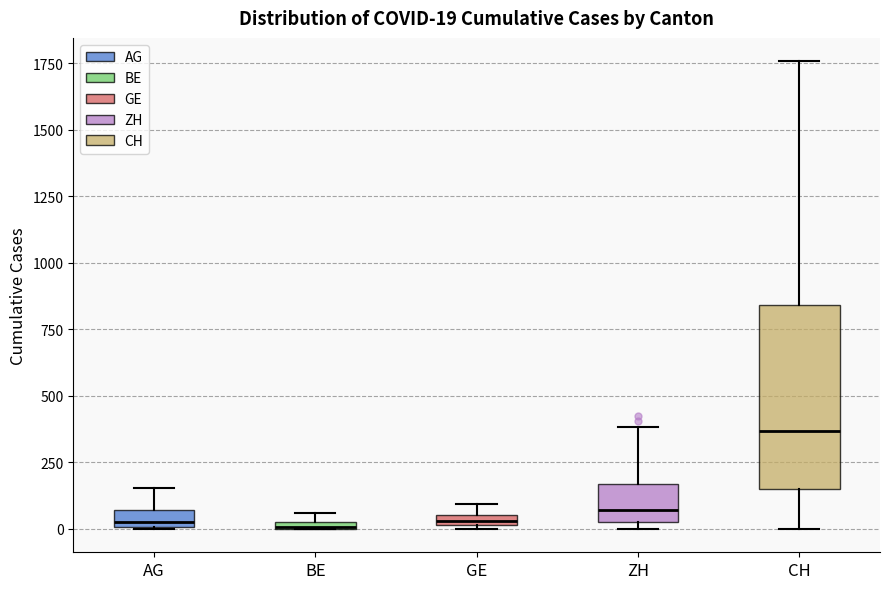

Comparing the boxes themselves (not the whiskers), which one is the tallest?

CH